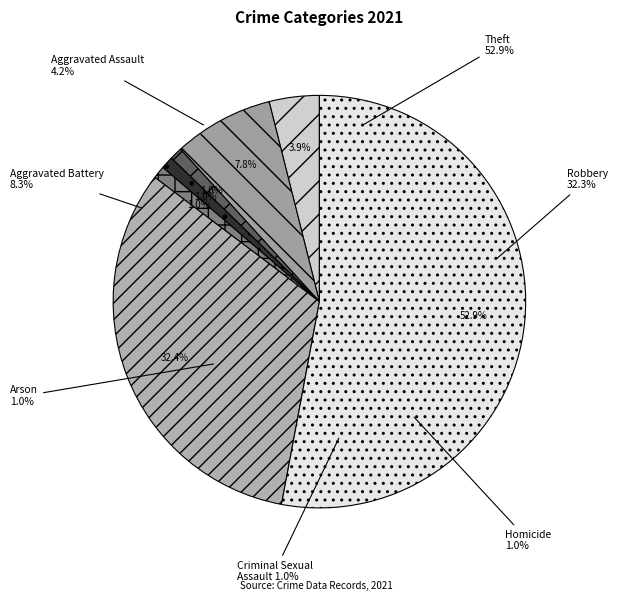

Rank the categories by value from highest to lowest.

Theft, Robbery, Aggravated Battery, Aggravated Assault, Arson, Criminal Sexual Assault, Homicide